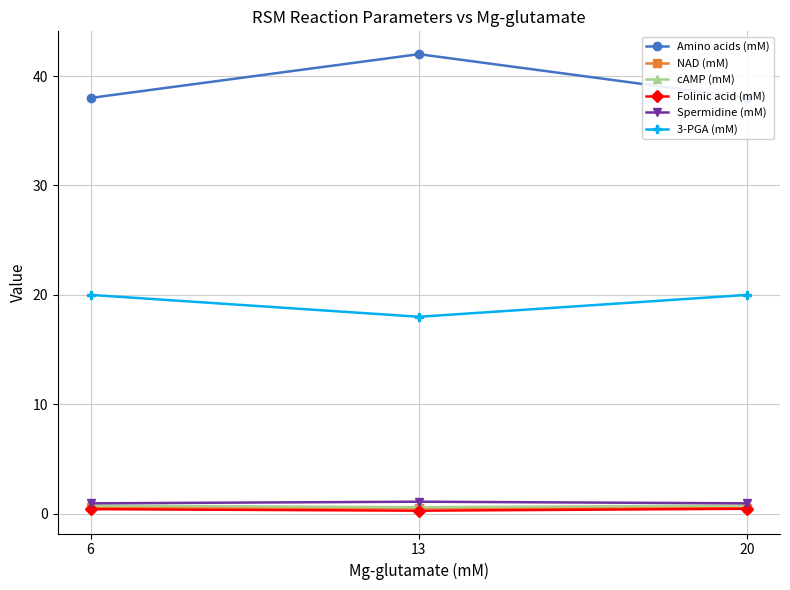

Rank the series at 6 from lowest to highest value.

Folinic acid (mM), NAD (mM), cAMP (mM), Spermidine (mM), 3-PGA (mM), Amino acids (mM)